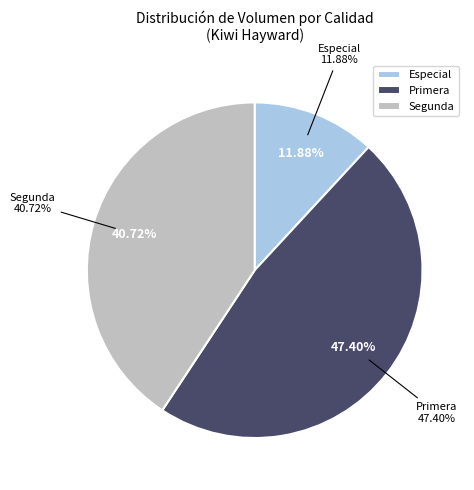

Is the sum of 20 and 15 greater than half?

No